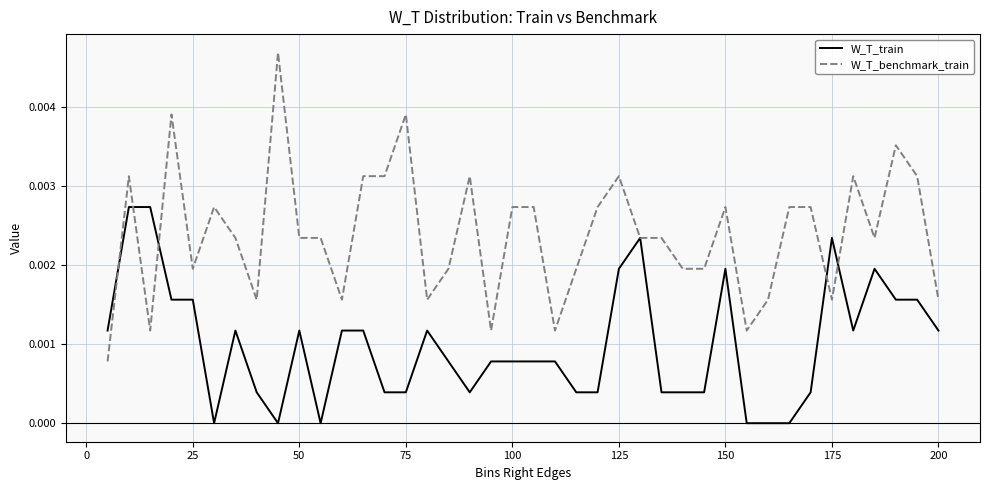

Which series has the widest spread of values?

W_T_benchmark_train